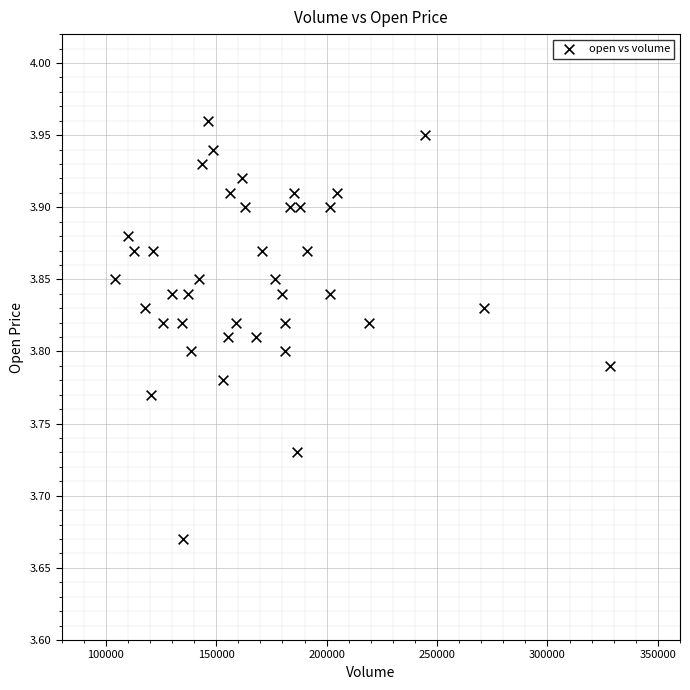

What is the range of X values (max minus min)?

224045.9